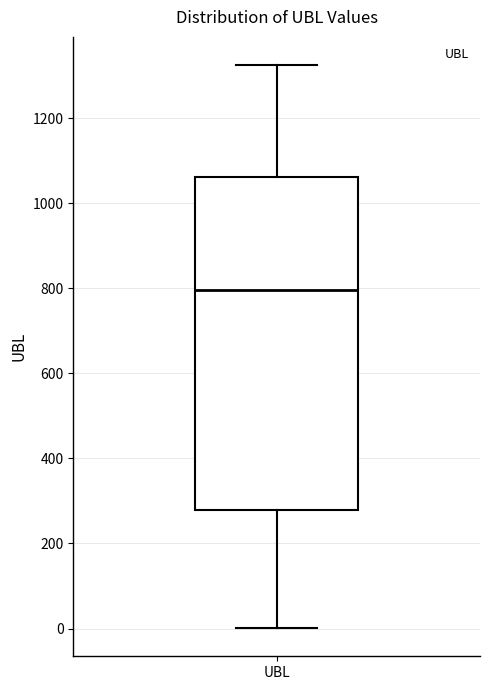

Read this box plot against the y-axis: the position of the median line, the range covered by the box, and the ends of both whiskers. The values are not printed on the chart, so give them approximately, as read against the axis.

median 800, box 280 to 1060, whiskers 0 to 1320